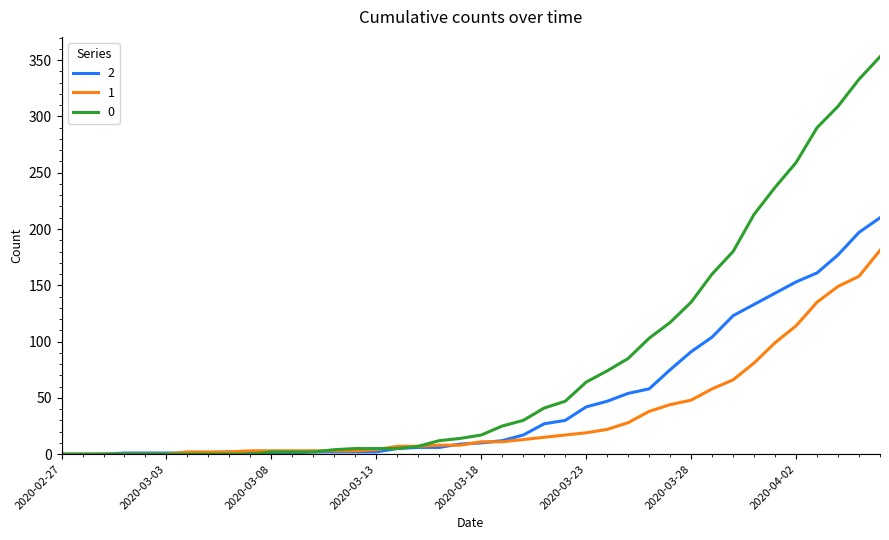

List the series in order of their peak value, lowest first.

1, 2, 0